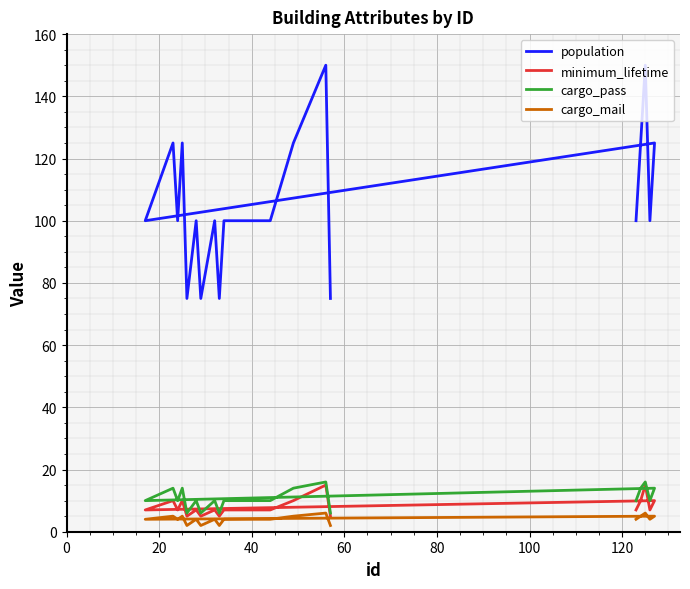

What is the minimum value shown in the chart?

2